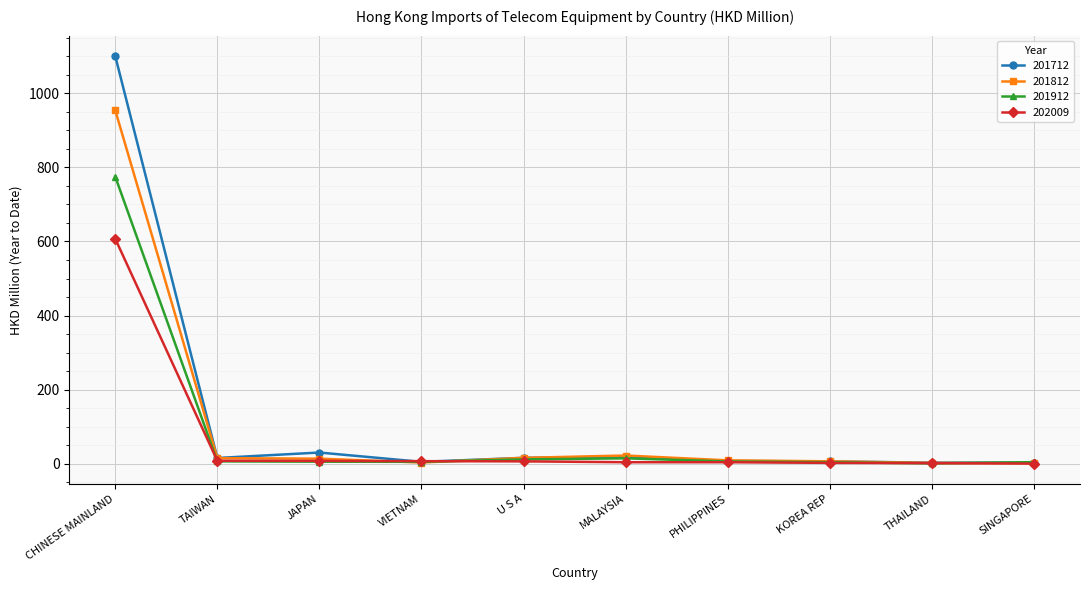

How many data points in 201912 are above 6?

5